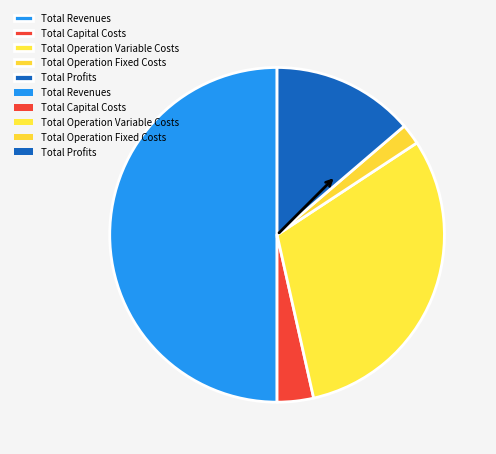

Count the number of slices in the pie.

5